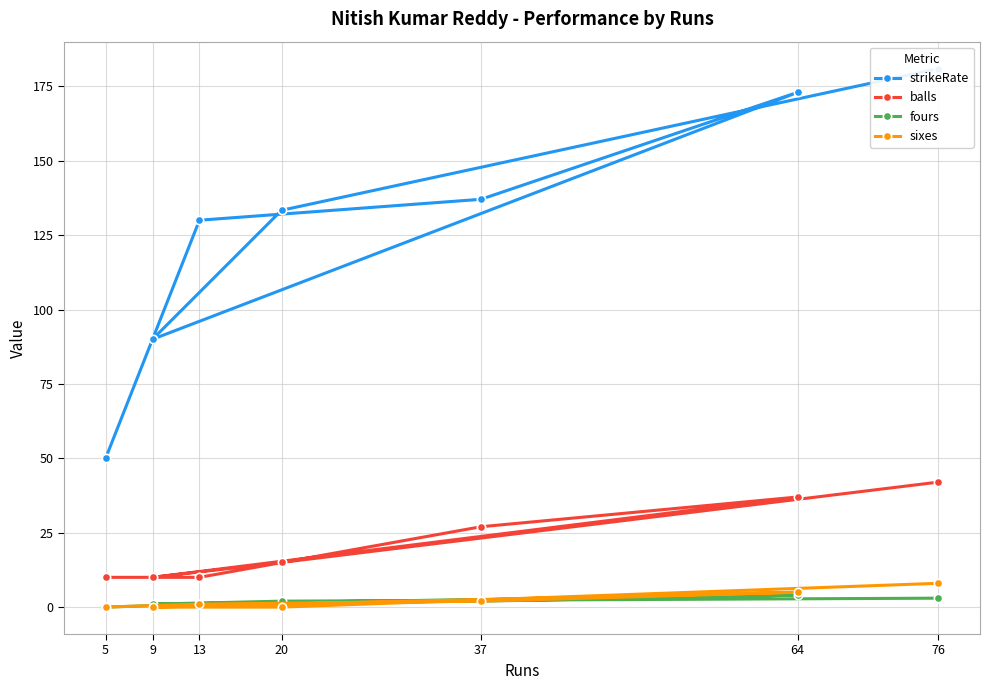

True or false: strikeRate and balls intersect in this chart.

False